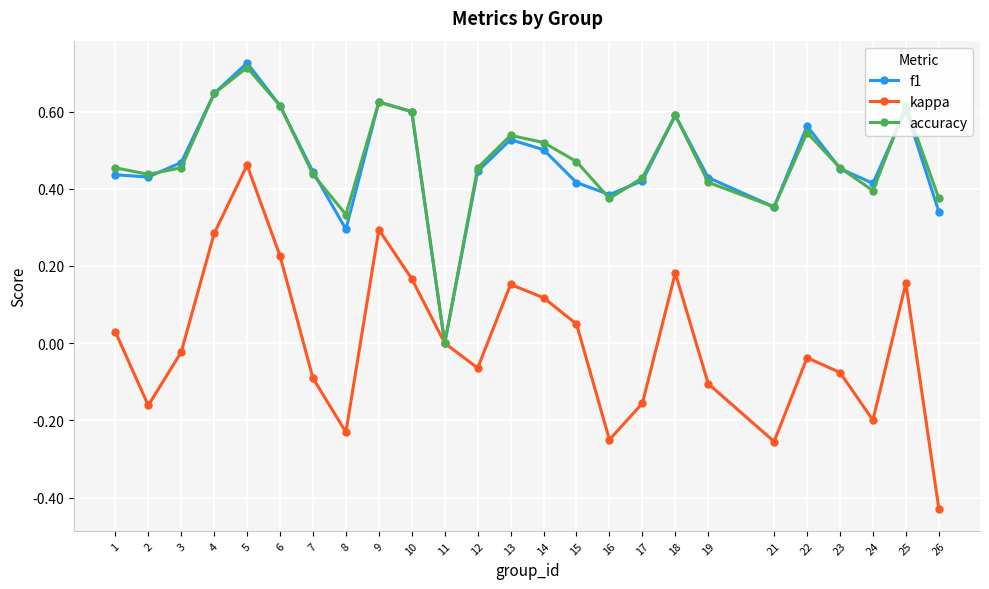

Is the value of f1 at 15 greater than the value of kappa at 18?

Yes